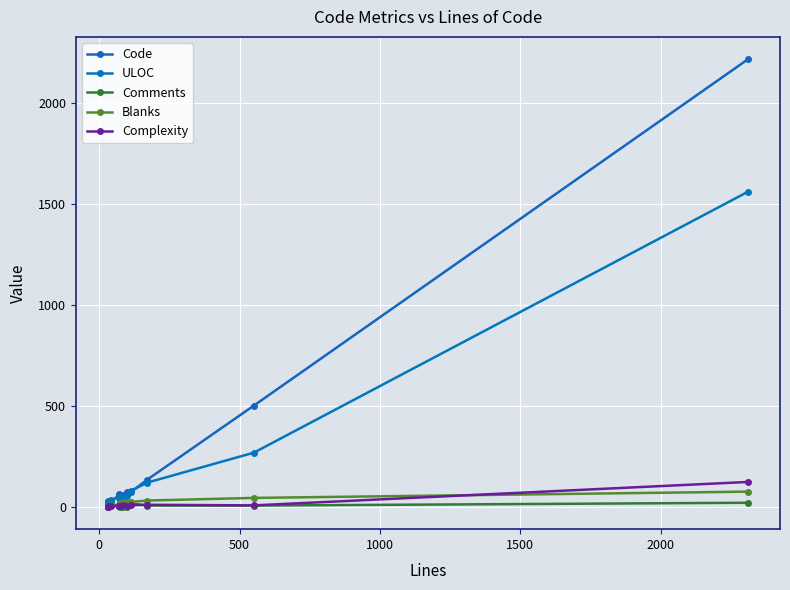

What is the difference between the maximum and minimum values in the Comments series?

20